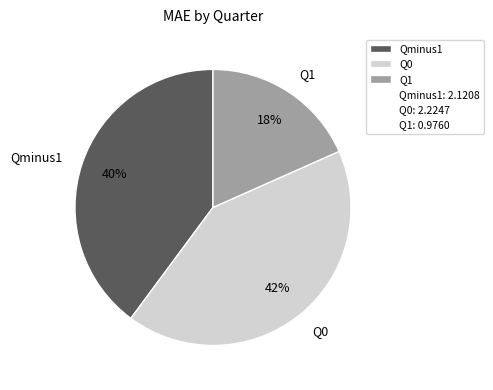

Is the sum of Q0 and Qminus1 greater than half?

Yes